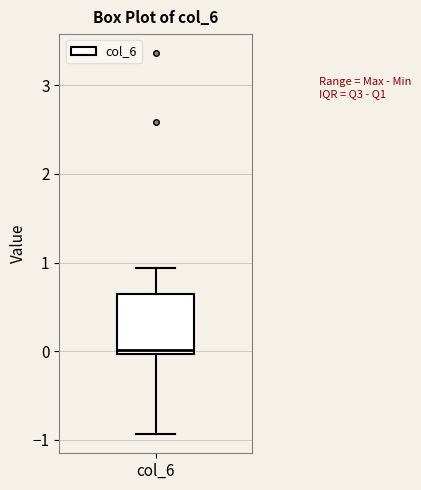

Transcribe this box plot: give where the median line is, the range the box spans, and where the two whiskers end, as read against the y-axis. The values are not printed on the chart, so give them approximately, as read against the axis.

median 0.0 (just above the box's lower edge), box 0.0 to 0.6, whiskers -0.9 to 0.9